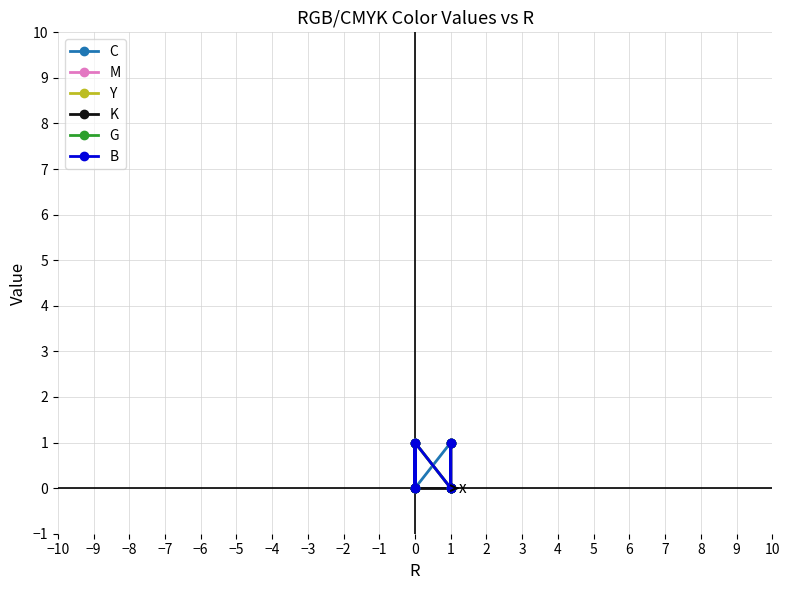

How many B values are between 0 and 1?

8